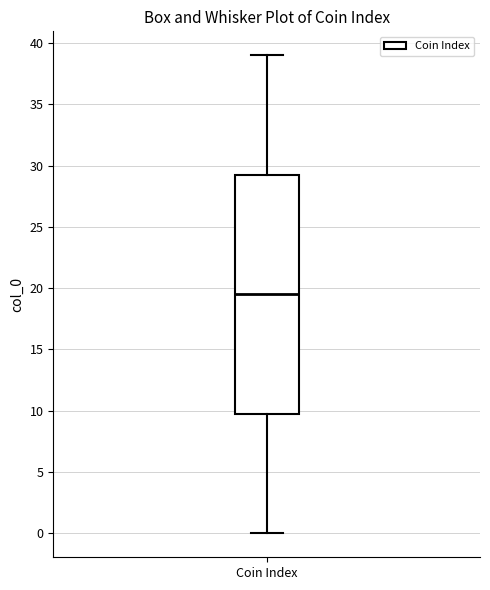

Where is the upper edge of the box for Coin Index on the y-axis? The values are not printed on the chart, so give them approximately, as read against the axis.

29.5